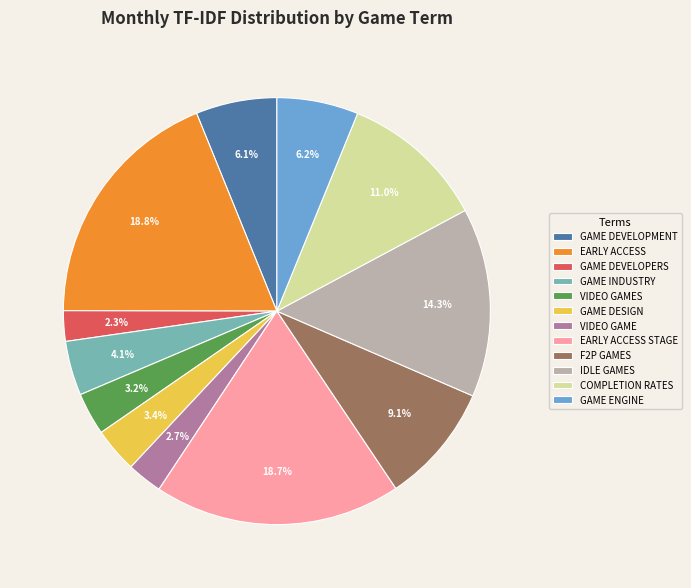

True or false: GAME DEVELOPMENT accounts for 6% of the total.

True